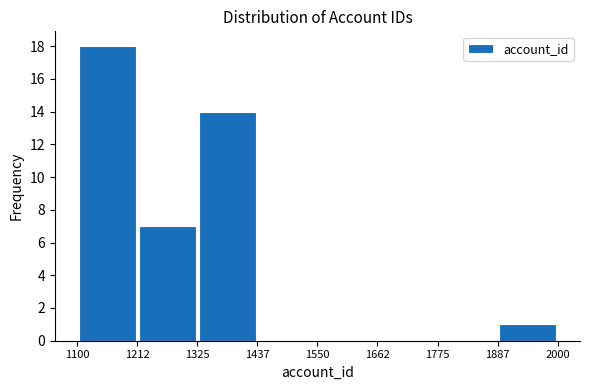

How tall is the bar that spans 1212 to 1325 on the x-axis? The values are not printed on the chart, so give them approximately, as read against the axis.

7